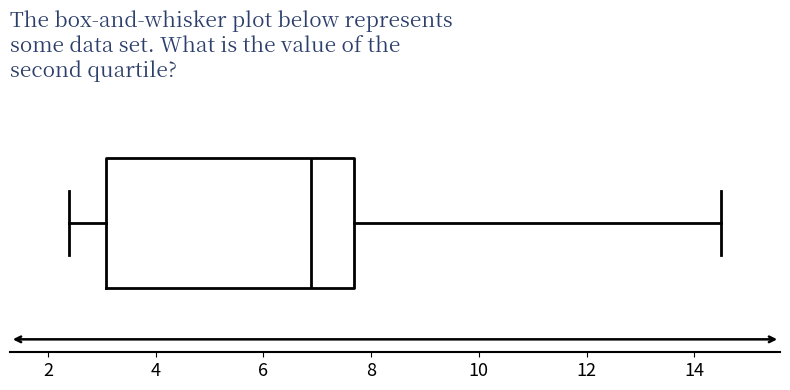

Transcribe this box plot: give where the median line is, the range the box spans, and where the two whiskers end, as read against the x-axis. The values are not printed on the chart, so give them approximately, as read against the axis.

median 6.8, box 3.0 to 7.6, whiskers 2.4 to 14.4